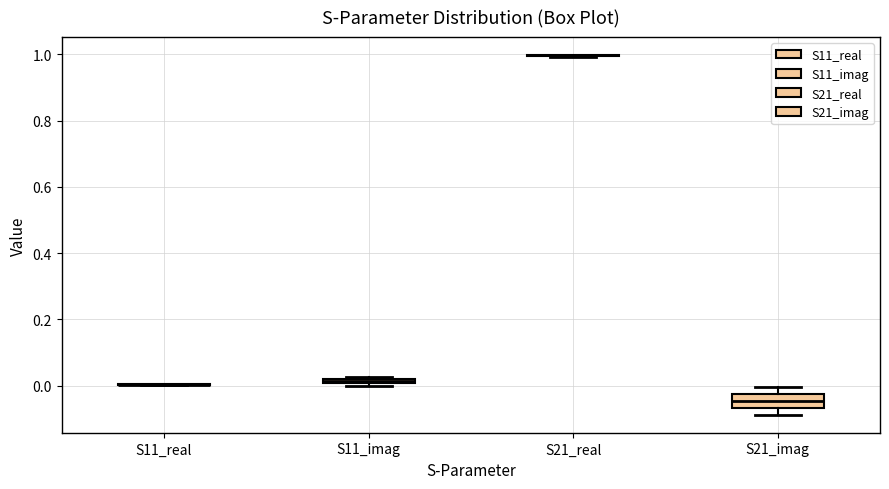

Comparing the boxes themselves (not the whiskers), which one is the tallest?

S21_imag